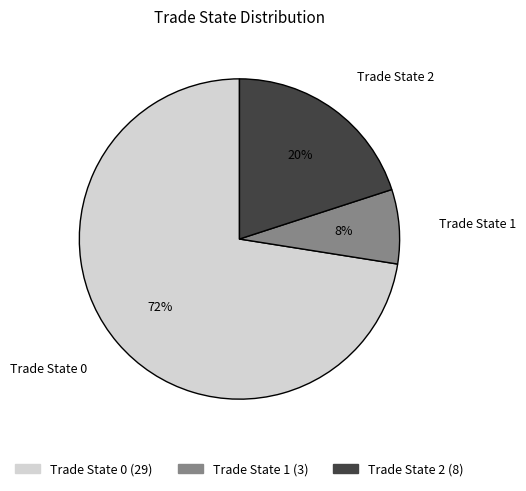

Do Trade State 1 and Trade State 2 together represent more than half of the pie?

No